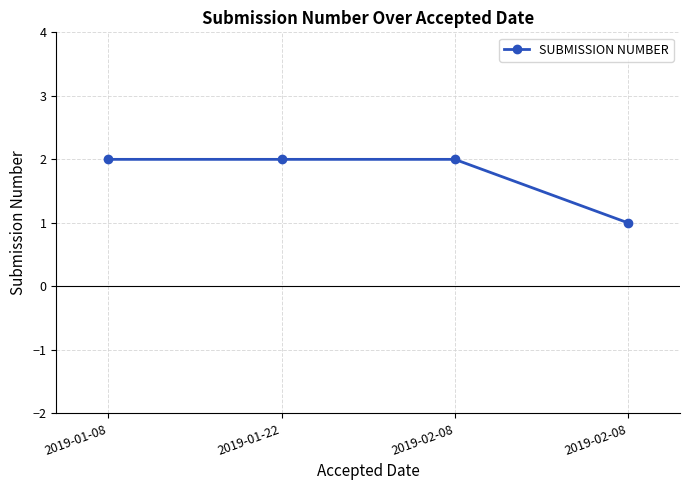

Approximately how many times larger is the value at 2019-02-08 compared to 2019-01-08?

0.5